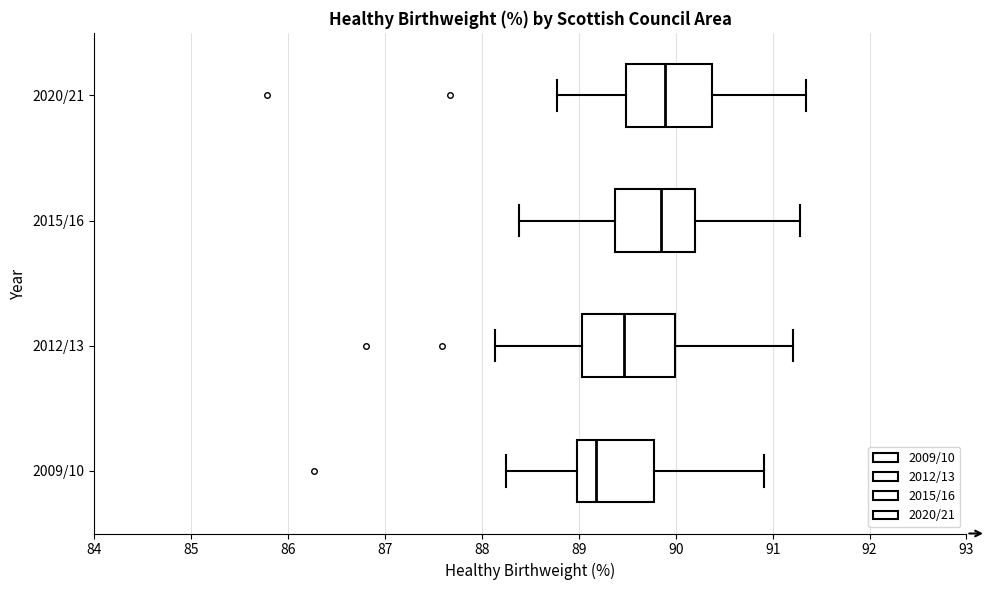

Reading bottom to top, read every box against the x-axis: the position of its median line, the range the box covers, and the ends of its whiskers. The values are not printed on the chart, so give them approximately, as read against the axis.

2009/10: median 89.2, box 89.0 to 89.8, whiskers 88.2 to 90.9
2012/13: median 89.5, box 89.0 to 90.0, whiskers 88.1 to 91.2
2015/16: median 89.8, box 89.4 to 90.2, whiskers 88.4 to 91.3
2020/21: median 89.9, box 89.5 to 90.4, whiskers 88.8 to 91.3